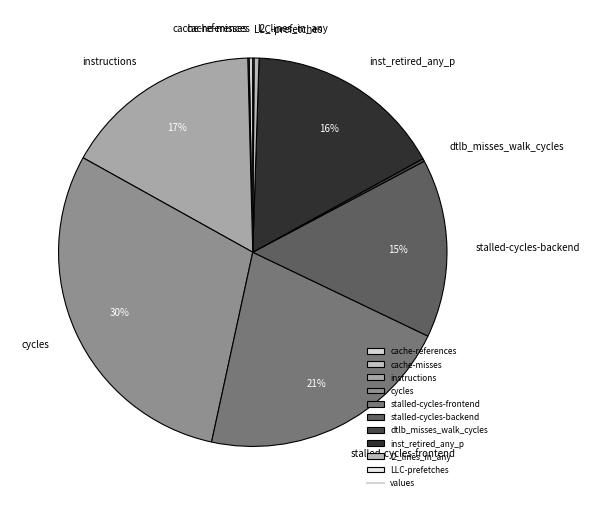

To the nearest percent, what is the average slice percentage?

10%